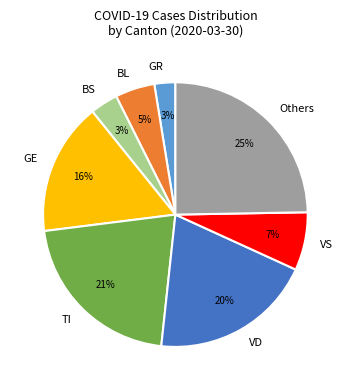

Do BL and VD together represent more than half of the pie?

No